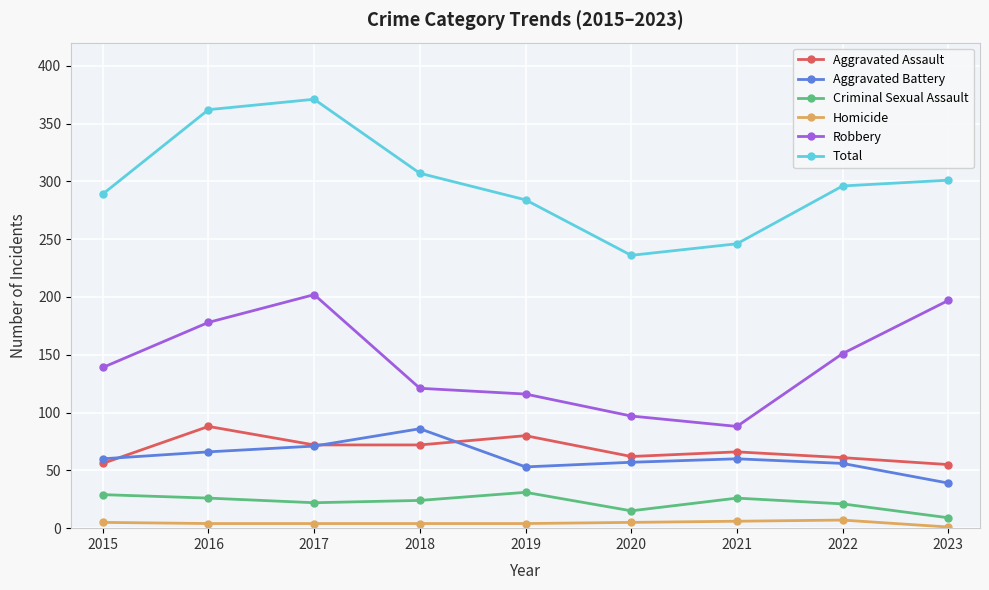

Between which two adjacent categories do Aggravated Battery and Aggravated Assault first intersect?

2015 and 2016